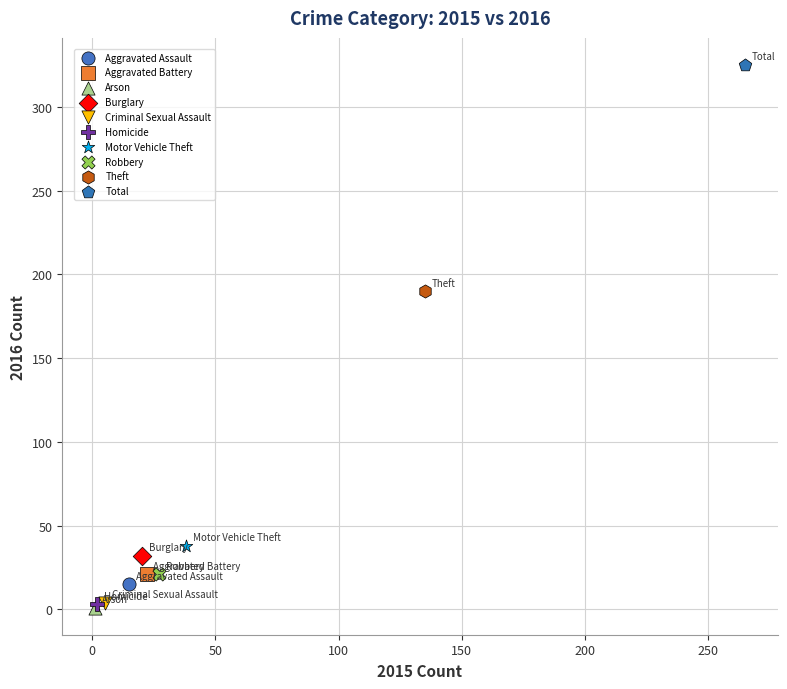

What are all the series names shown in the legend?

Aggravated Assault, Aggravated Battery, Arson, Burglary, Criminal Sexual Assault, Homicide, Motor Vehicle Theft, Robbery, Theft, Total